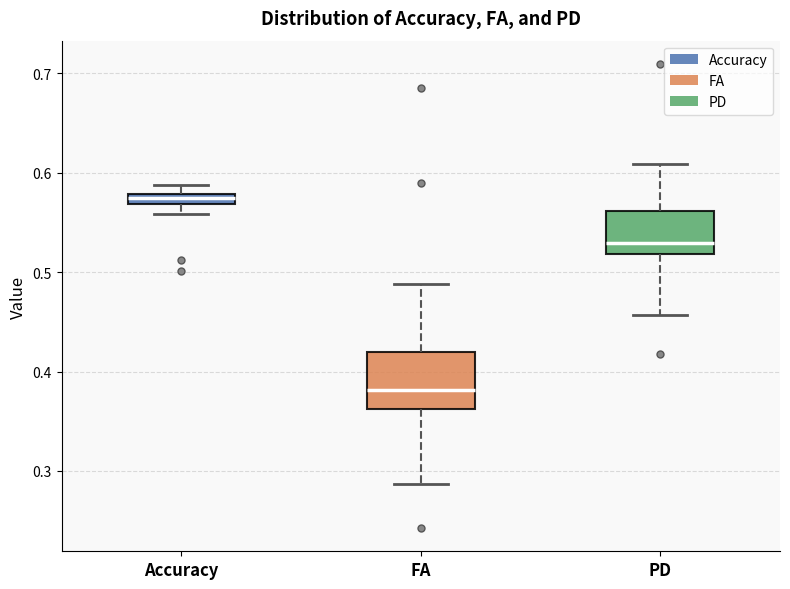

Where is the lower edge of the box for Accuracy on the y-axis? The values are not printed on the chart, so give them approximately, as read against the axis.

0.57